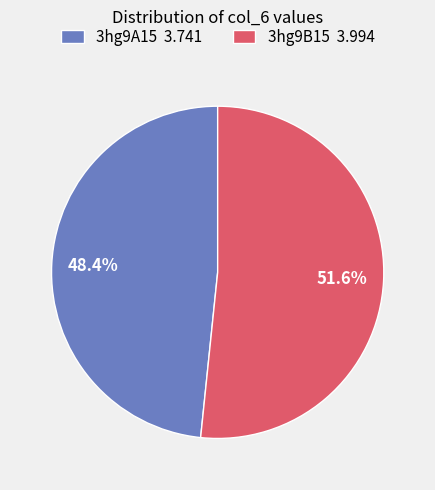

To the nearest percent, what is the combined percentage of 3hg9B15 and 3hg9A15?

100%